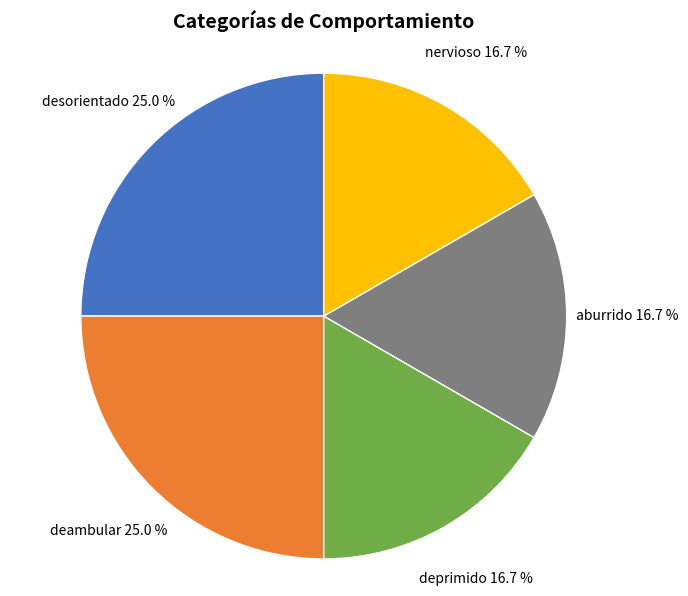

Is deambular the majority of the pie?

No